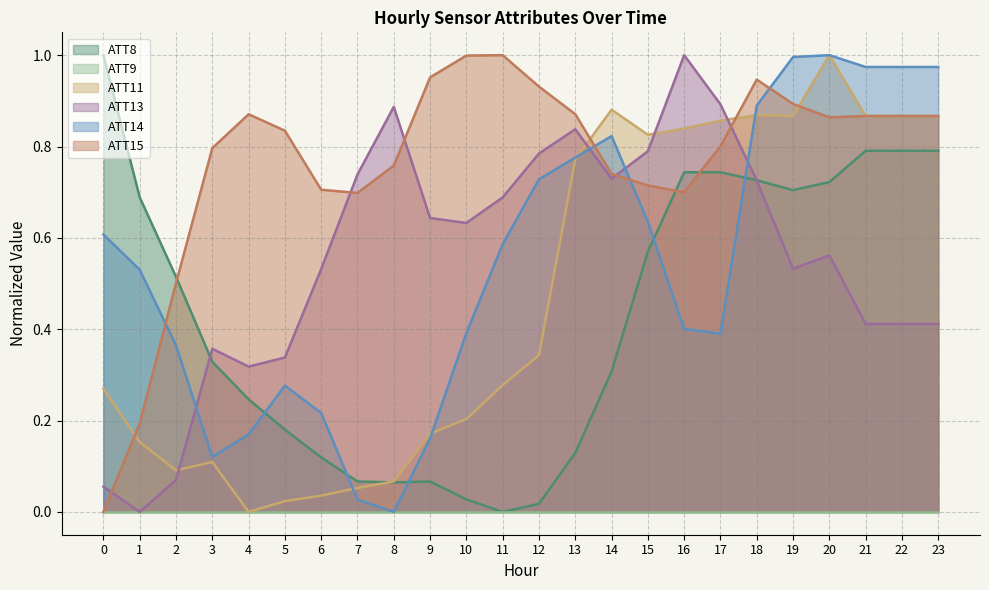

What is the difference between the highest and lowest values at 6?

0.7